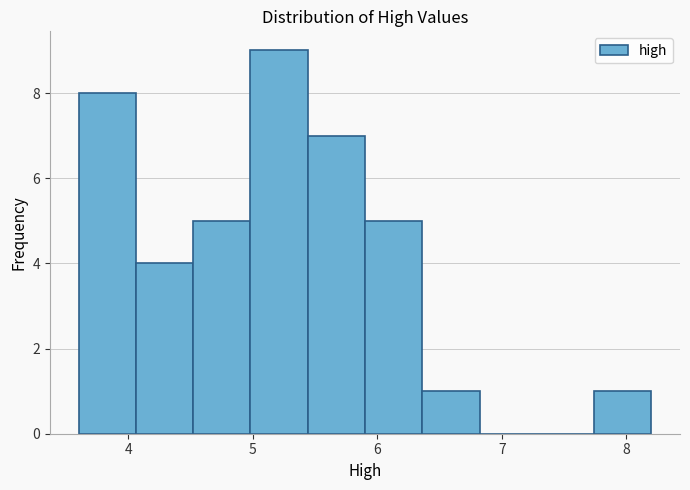

Which range on the x-axis has the tallest bar?

4.98 to 5.44